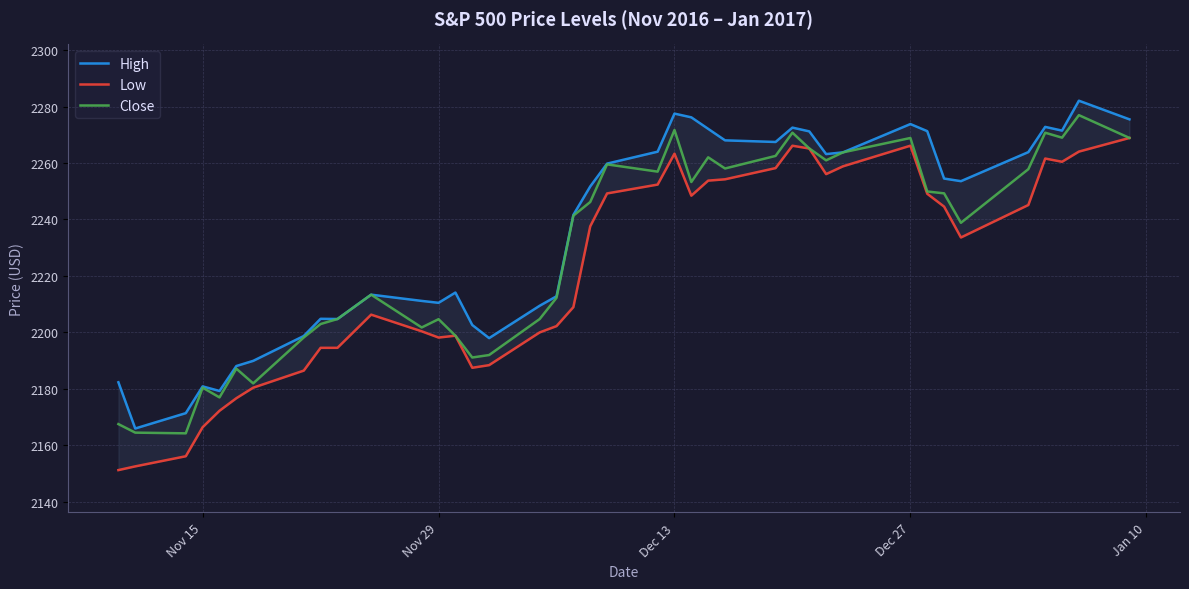

The value of Close at 39 is 1032.5. True or false?

False